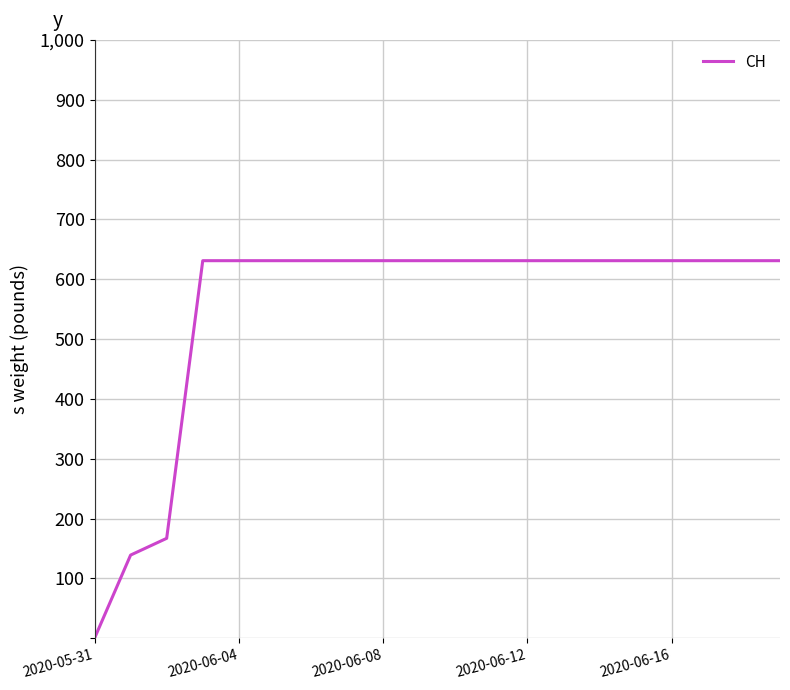

What is the greatest value displayed?

631